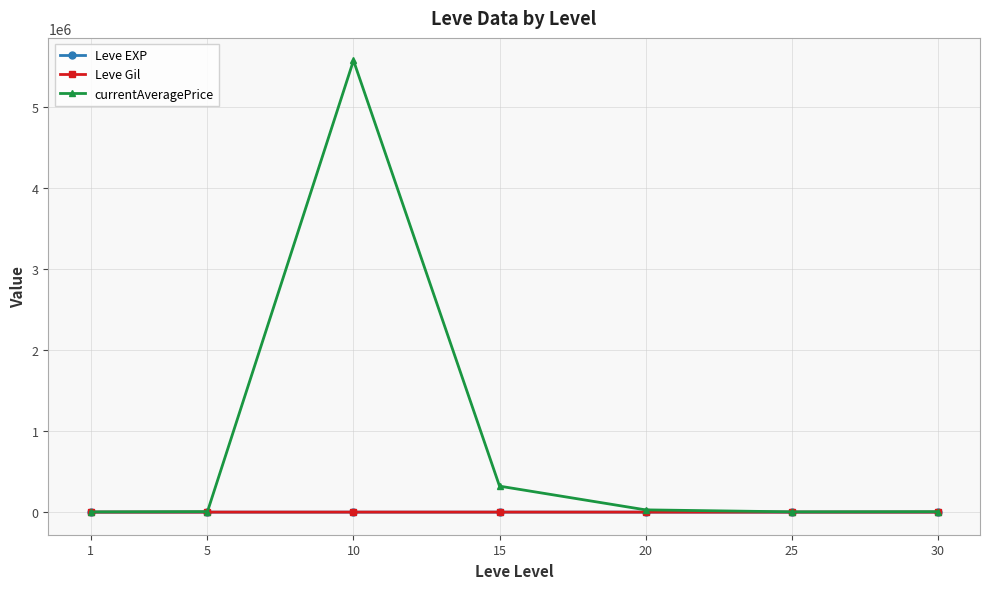

At which category is the sum across all series the highest?

10